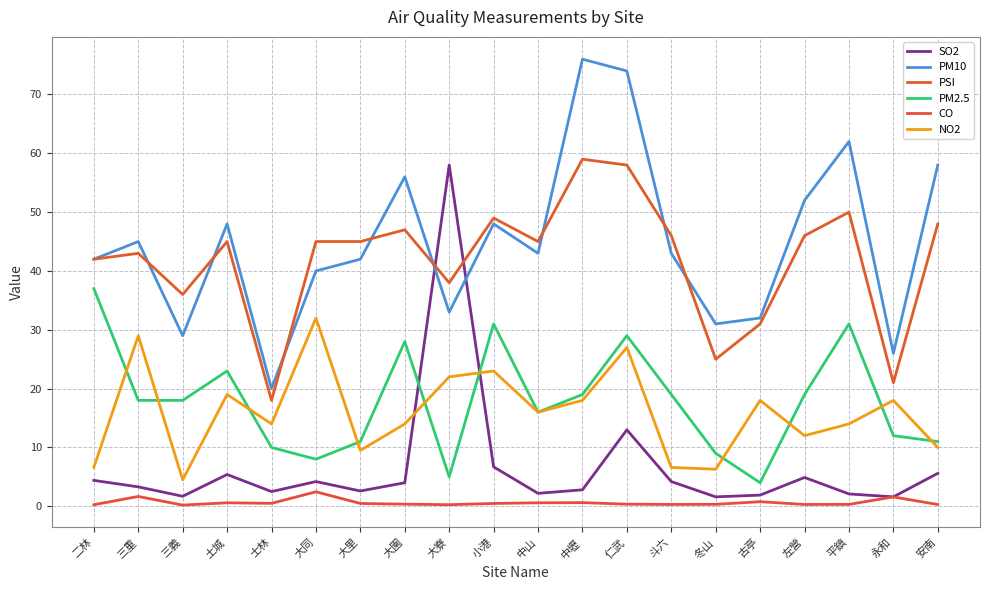

What is the sum of the PSI values at 左營 and 永和?

67.0